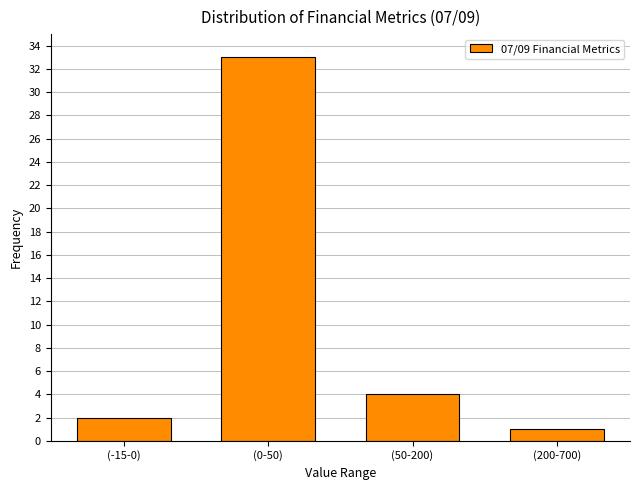

Reading right to left, what are all the values shown in this chart?

(200-700)=1	(50-200)=4	(0-50)=33	(-15-0)=2